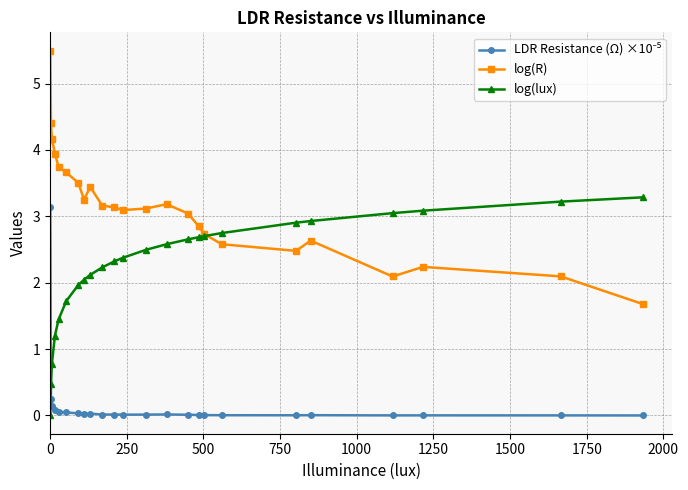

Which series has the largest range (max minus min)?

log(R)